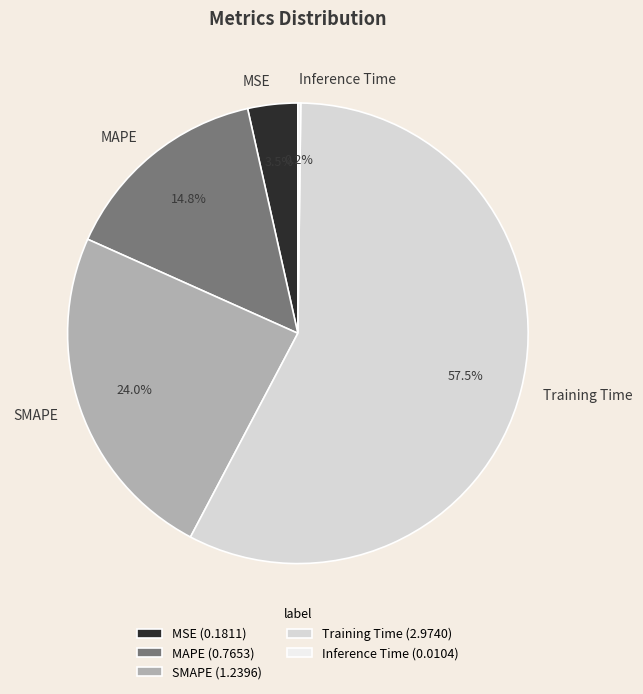

Combined, do MSE and Training Time account for over 50%?

Yes